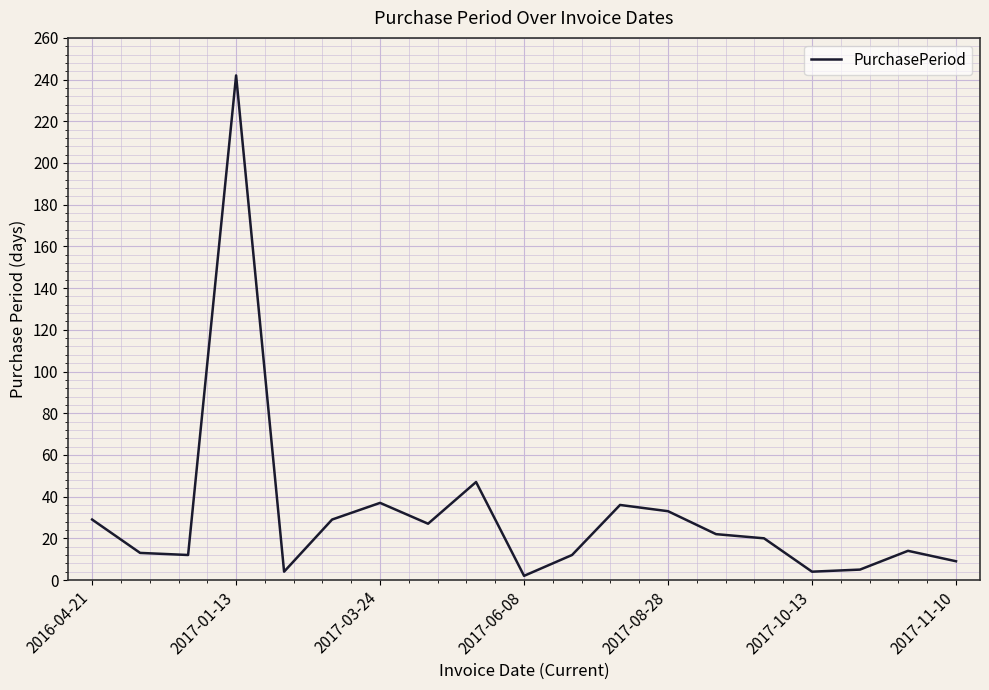

What is the greatest value displayed?

242